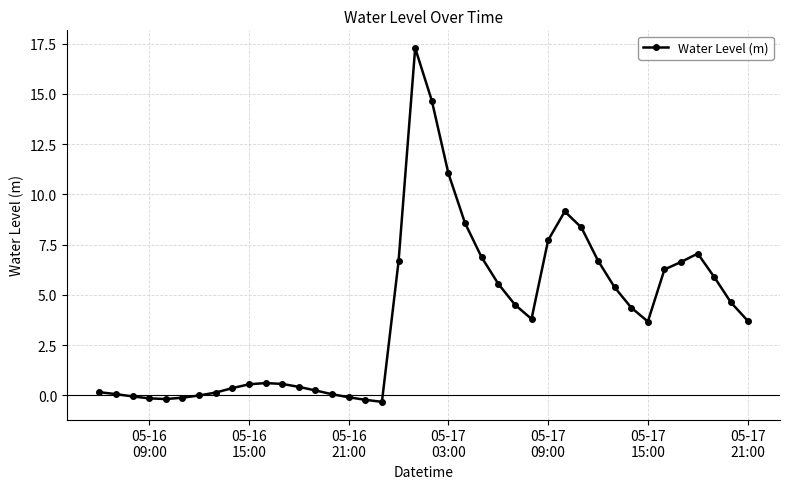

What is the greatest value displayed?

17.3